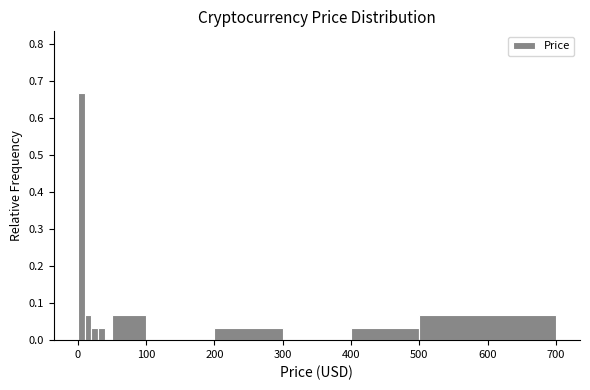

Around what value on the x-axis is the tallest bar? Give the approximate position of its centre, as read against the axis.

10